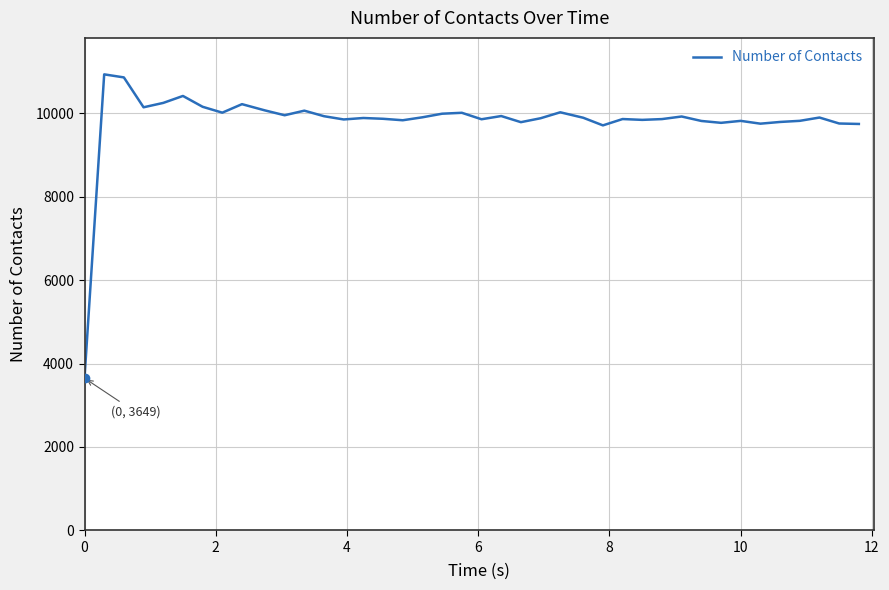

What is the smallest value displayed?

3649